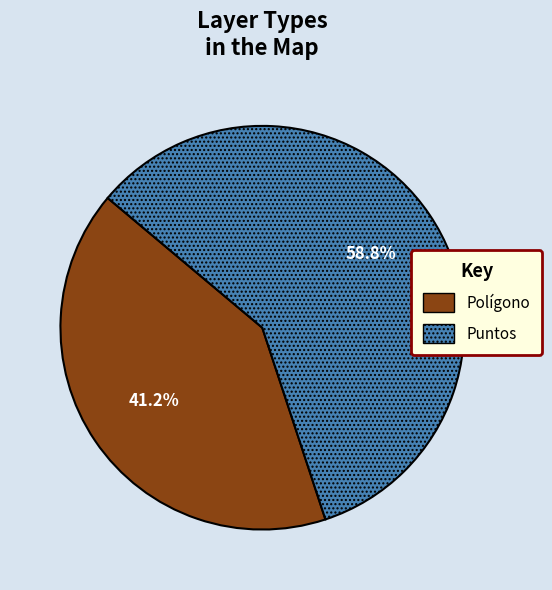

How much of the chart is everything except Puntos?

41.2%